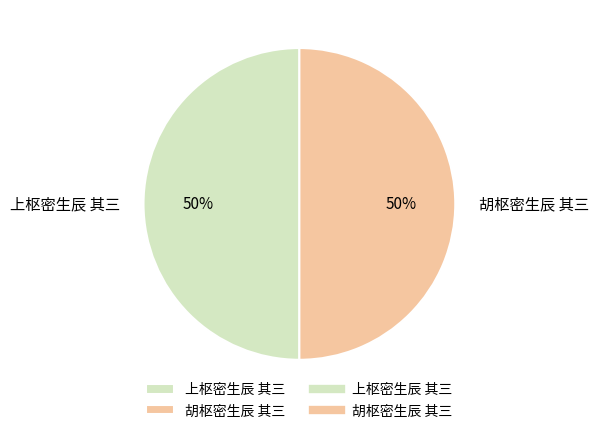

True or false: 胡枢密生辰 其三 accounts for 50% of the total.

True